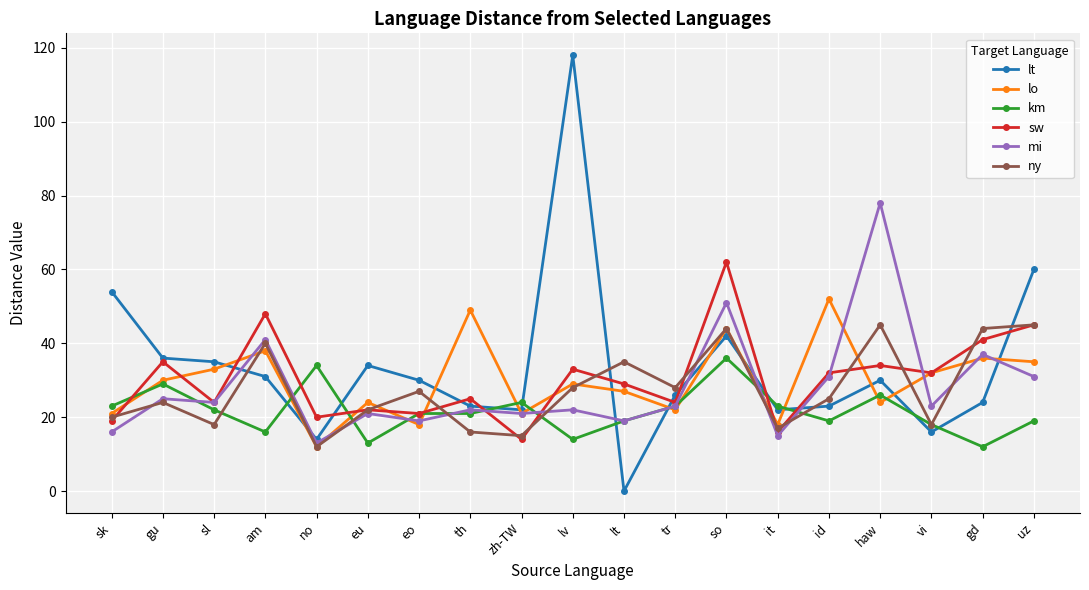

What is the total value across all series at uz?

235